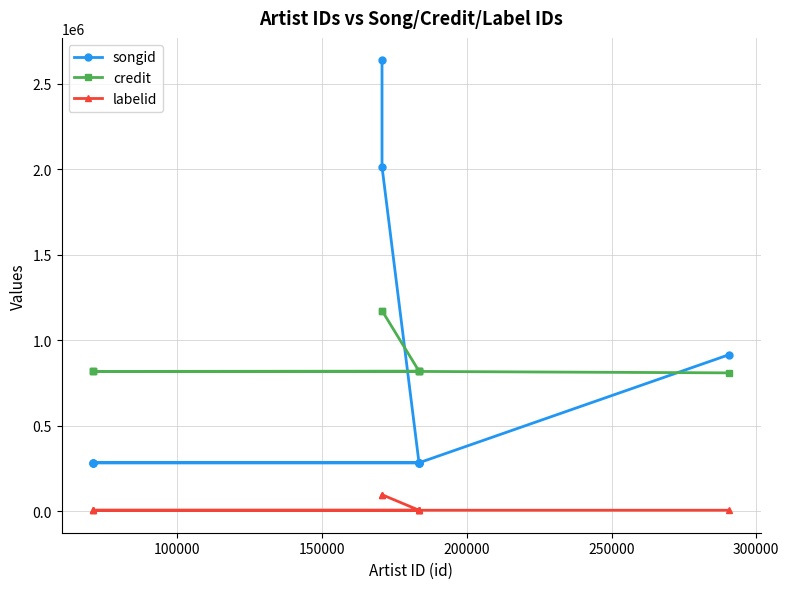

What is the lowest value of the credit series?

809139